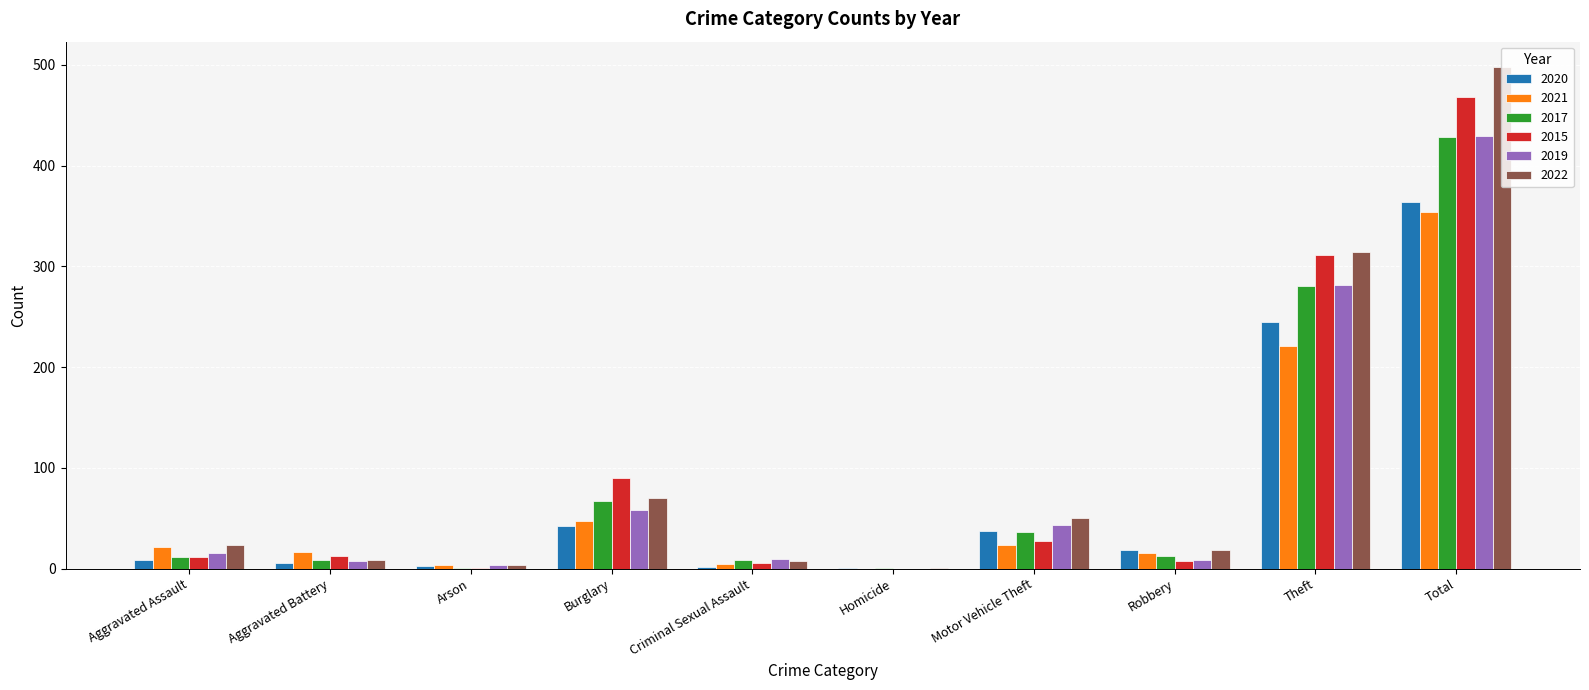

The 2015 series shows 12 at Aggravated Assault. True or false?

True